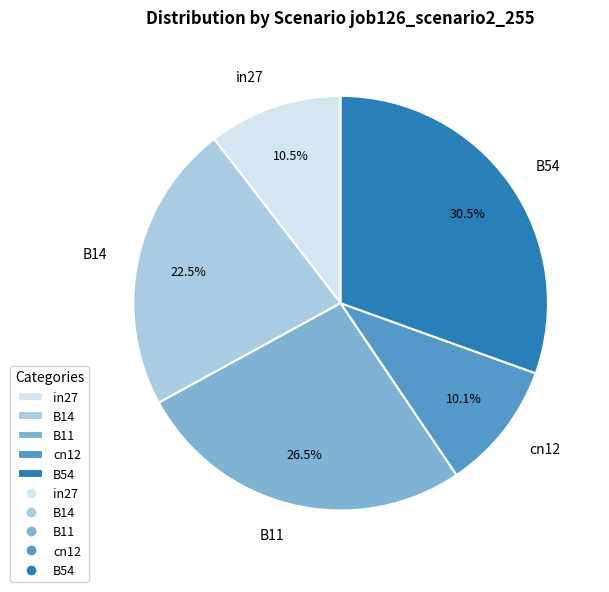

To the nearest percent, what is the difference between the largest and smallest slice percentages?

20%